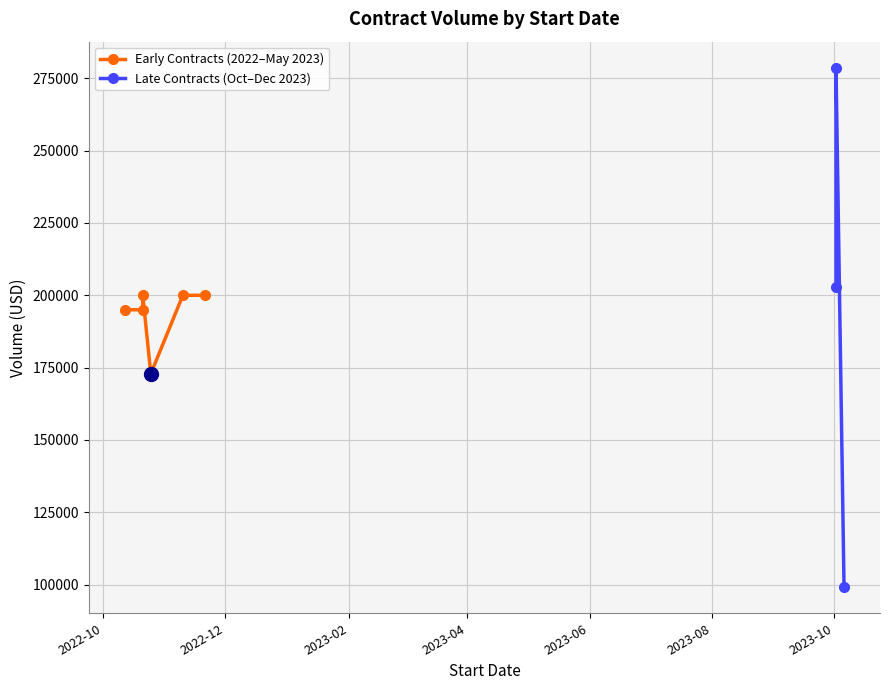

Which category has the highest value across all series?

2023-10-02